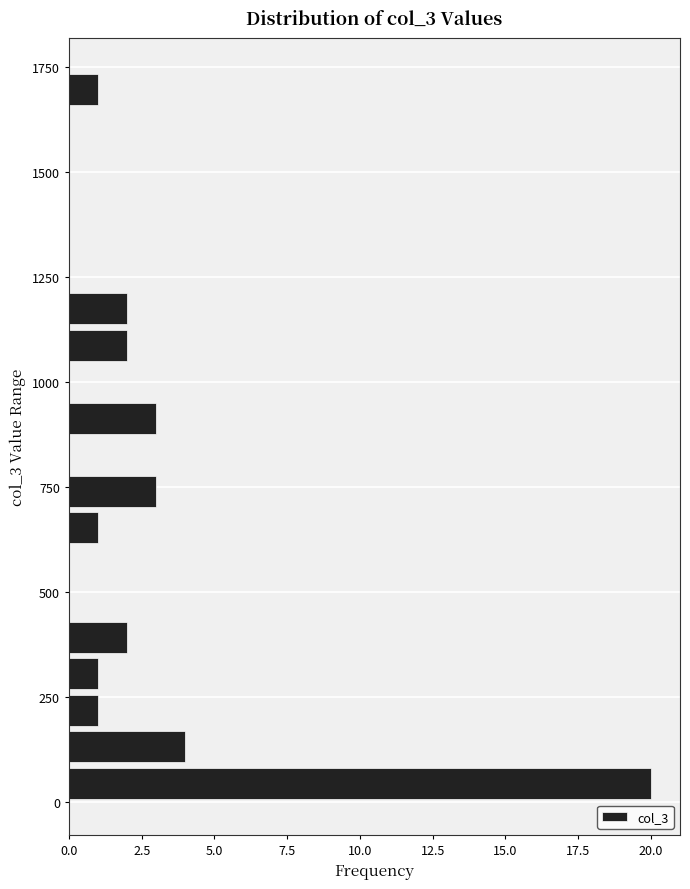

Around what value on the y-axis is the longest bar? Give the approximate position of its centre, as read against the axis.

50